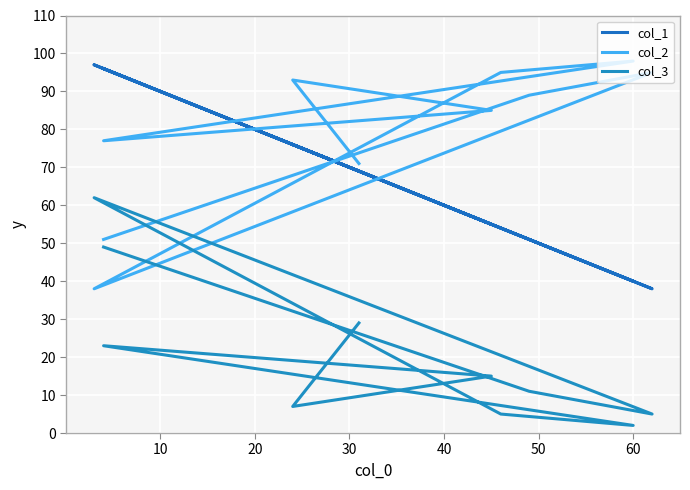

What is the maximum value for col_1?

97